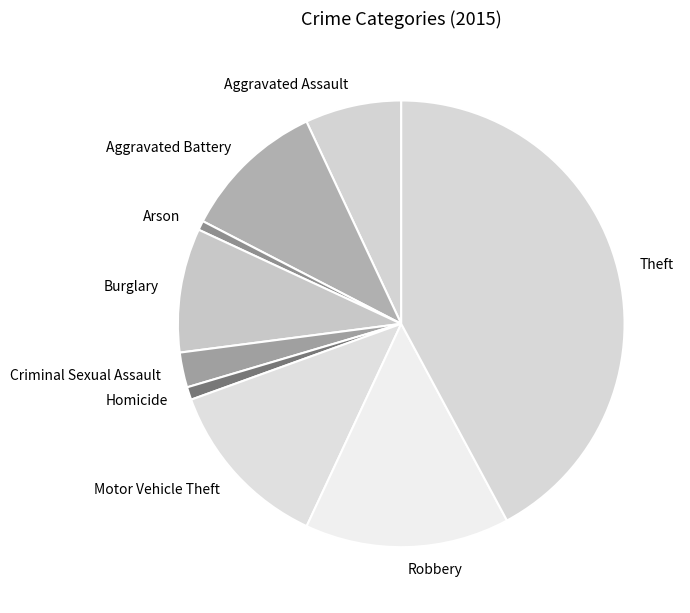

Do Aggravated Battery and Aggravated Assault together represent more than half of the pie?

No